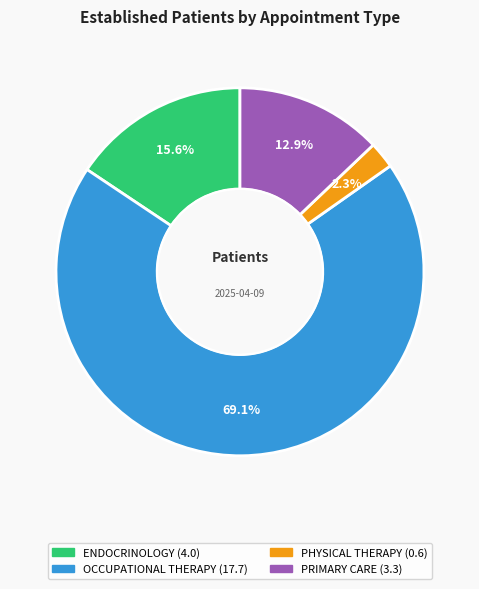

Is there any slice that represents more than half of the pie?

Yes